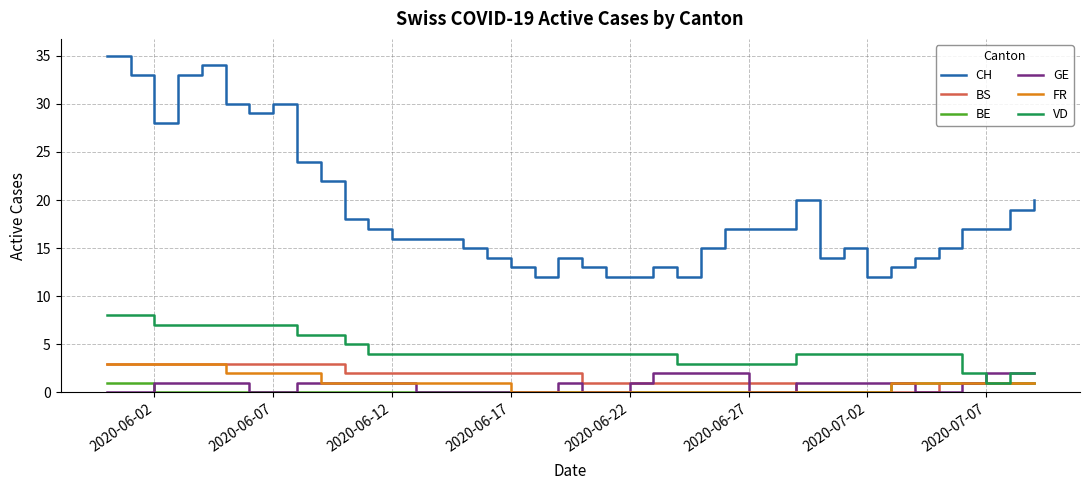

Reading left to right, transcribe all the data shown in this chart.

CH: 35	33	28	33	34	30	29	30	24	22	18	17	16	16	16	15	14	13	12	14	13	12	12	13	12	15	17	17	17	20	14	15	12	13	14	15	17	17	19	20
BS: 3	3	3	3	3	3	3	3	3	3	2	2	2	2	2	2	2	2	2	2	1	1	1	1	1	1	1	1	1	0	0	0	0	0	0	1	1	1	1	1
BE: 1	1	0	0	0	0	0	0	0	0	0	0	0	0	0	0	0	0	0	0	0	0	0	0	0	0	0	0	0	0	0	0	0	1	1	1	1	1	1	1
GE: 0	0	1	1	1	1	0	0	1	1	1	1	1	0	0	0	0	0	0	1	0	0	1	2	2	2	2	0	0	1	1	1	1	1	0	0	1	2	2	2
FR: 3	3	3	3	3	2	2	2	2	1	1	1	1	1	1	1	1	0	0	0	0	0	0	0	0	0	0	0	0	0	0	0	0	1	1	1	1	1	1	1
VD: 8	8	7	7	7	7	7	7	6	6	5	4	4	4	4	4	4	4	4	4	4	4	4	4	3	3	3	3	3	4	4	4	4	4	4	4	2	1	2	2